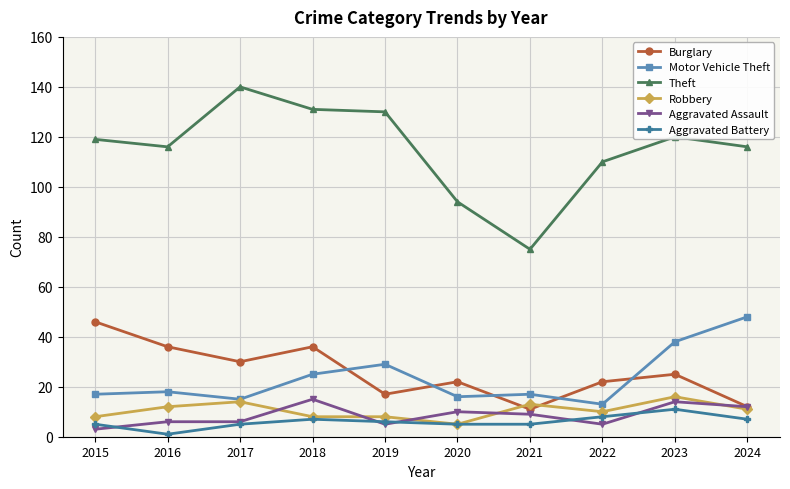

What is the total value across all series at 2019?

195